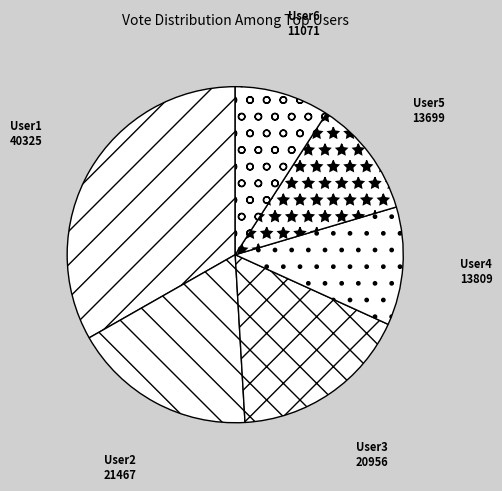

Does any single category account for the majority?

No